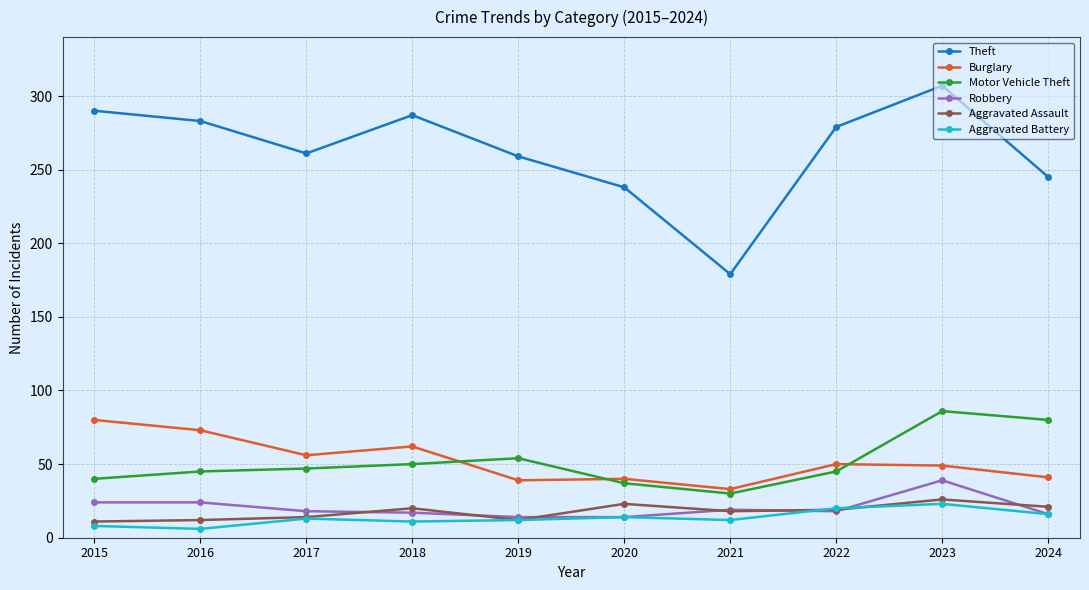

Which series changed the most between 2017 and 2024?

Motor Vehicle Theft